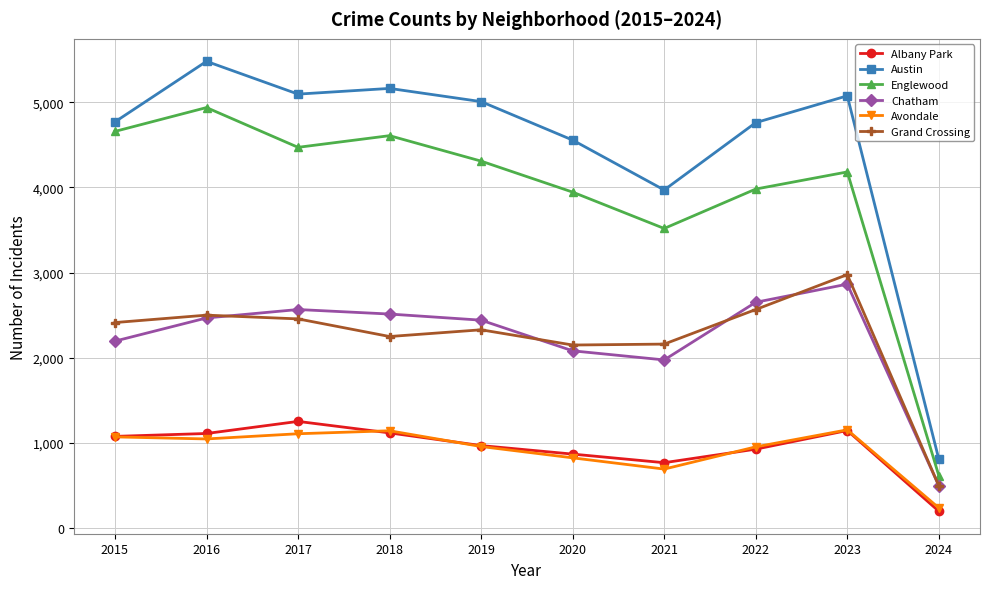

What is the value of the Chatham point at the 8th from the left?

2651